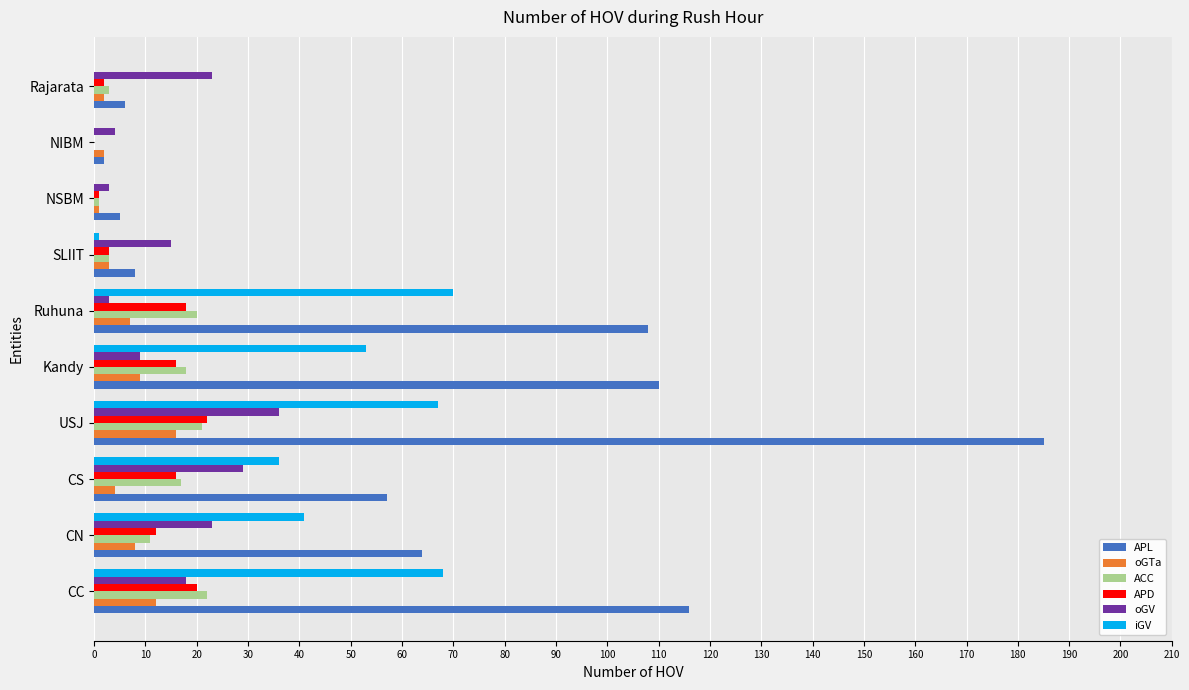

How many data points does each series have?

10